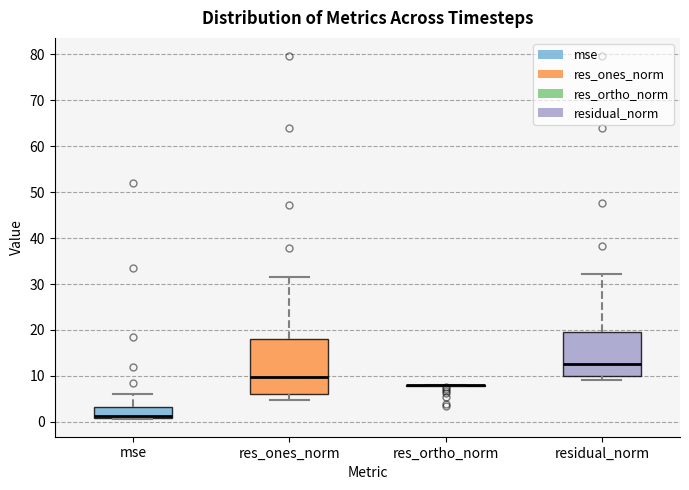

Reading left to right, read every box against the y-axis: the position of its median line, the range the box covers, and the ends of its whiskers. The values are not printed on the chart, so give them approximately, as read against the axis.

mse: median 1 (just above the box's lower edge), box 1 to 3, whiskers 1 to 6
res_ones_norm: median 10, box 6 to 18, whiskers 5 to 32
res_ortho_norm: box collapsed to a line at 8, whiskers 8 to 8
residual_norm: median 13, box 10 to 20, whiskers 9 to 32